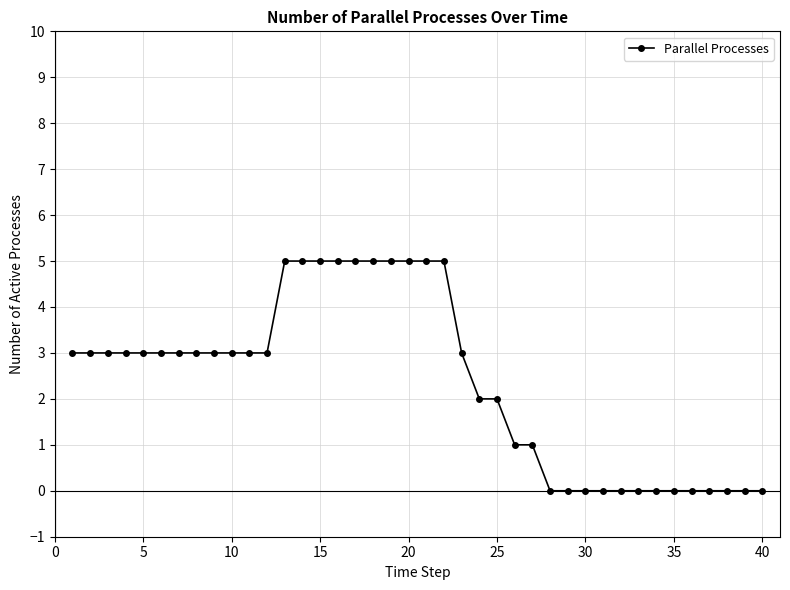

What is the value of the 11th point from the left?

3